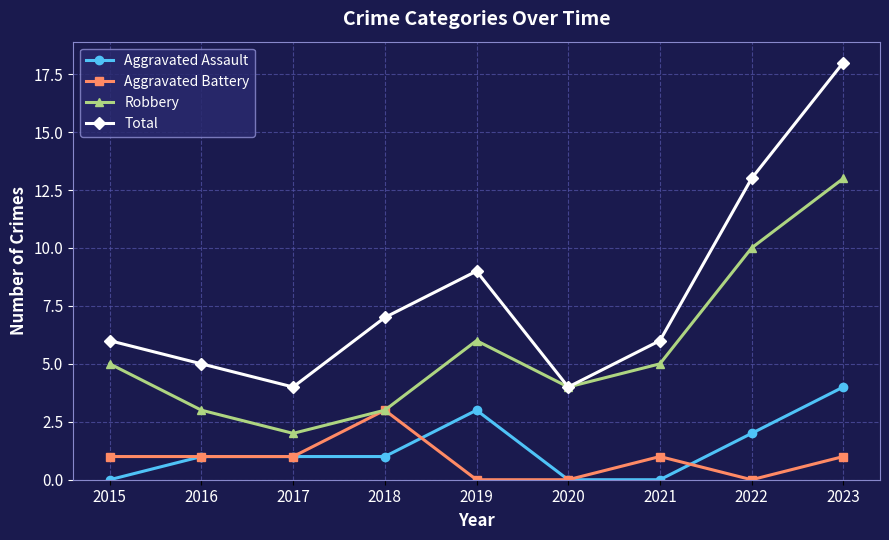

True or false: Aggravated Battery has a value of 0 at 2019.

True